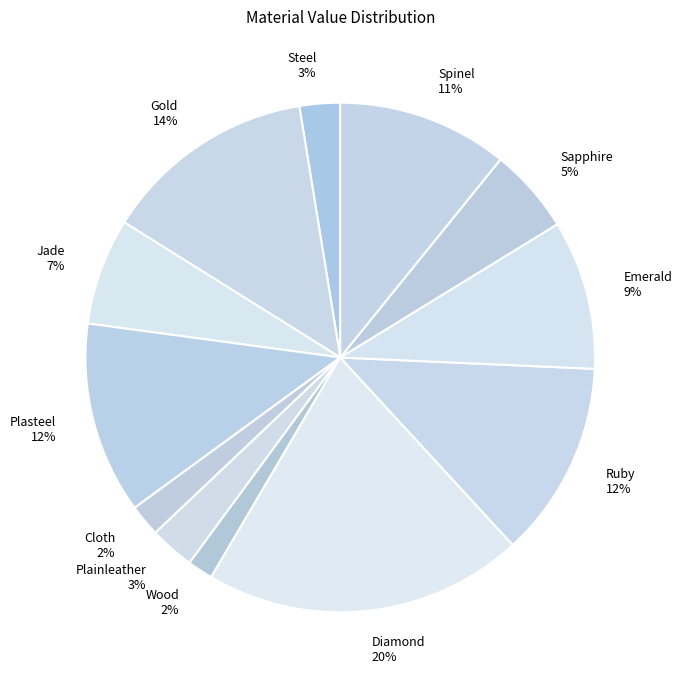

Which has a higher value, Sapphire or Spinel?

Spinel